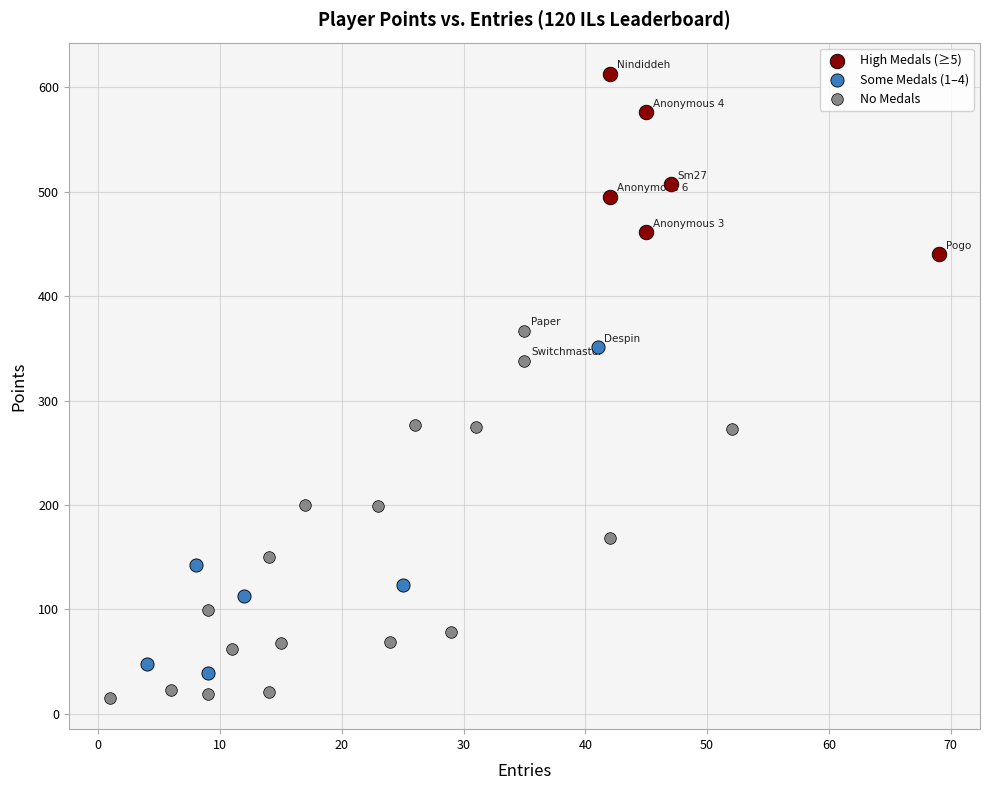

Which series reaches the maximum Y coordinate?

High Medals (≥5)